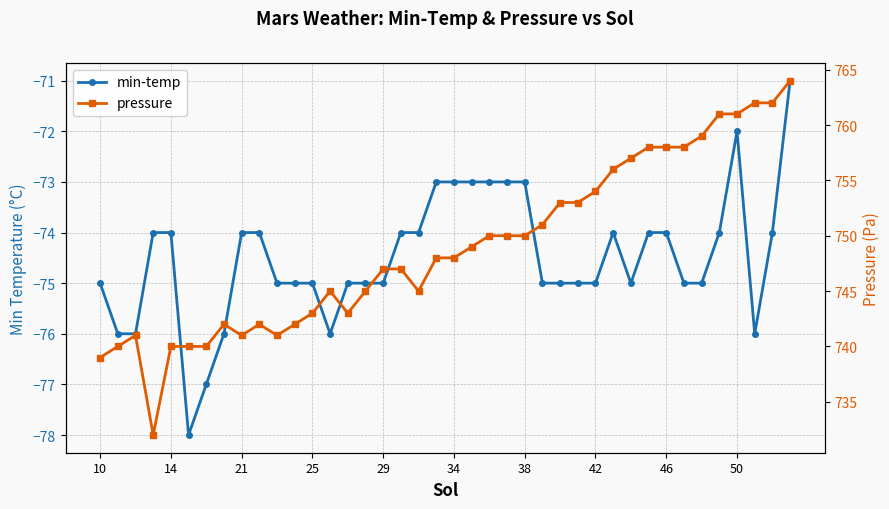

True or false: pressure has a value of 238 at 31.

False